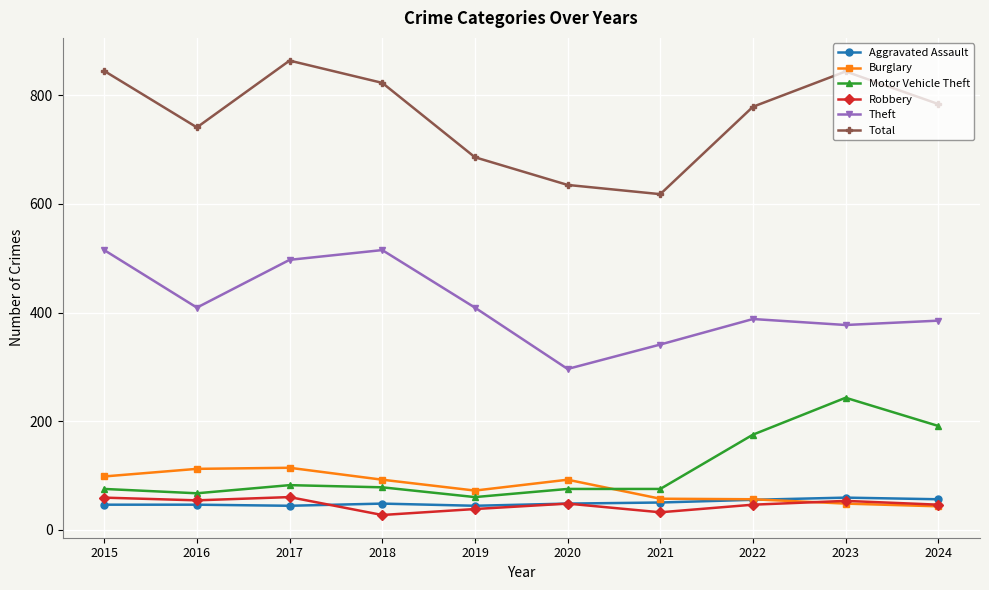

The value of Theft at 2019 is 409. True or false?

True